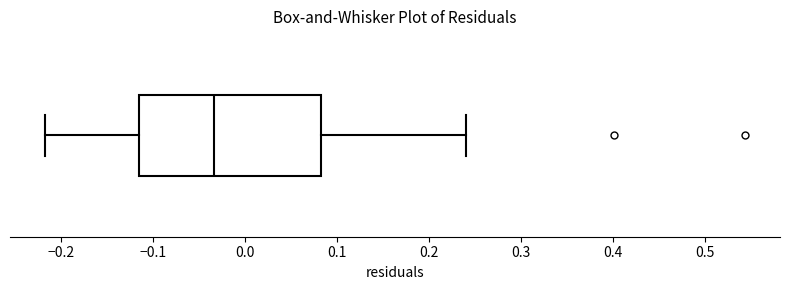

Where does the median line of the box sit on the x-axis? The values are not printed on the chart, so give them approximately, as read against the axis.

-0.03